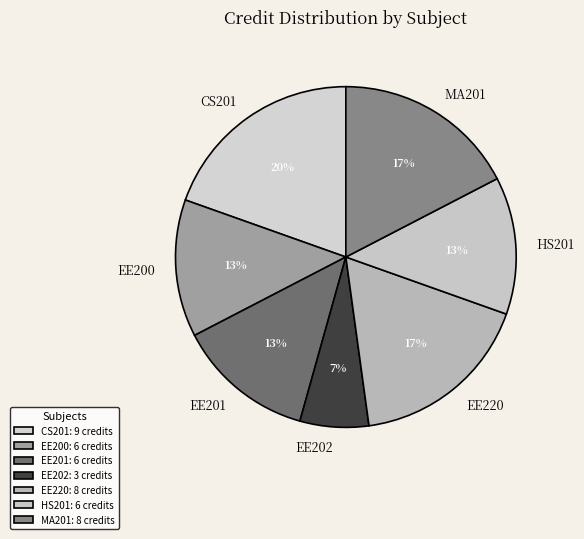

To the nearest percent, what percentage of the pie is MA201?

17%